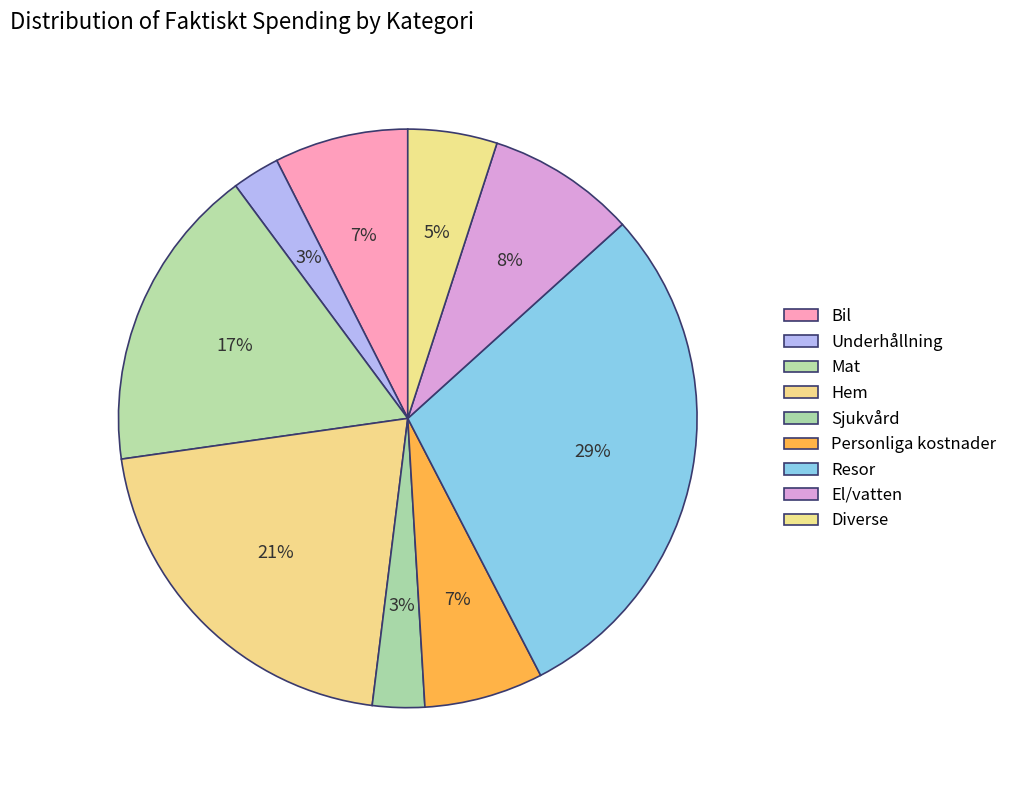

What is the change in value from Sjukvård to El/vatten?

+65.0